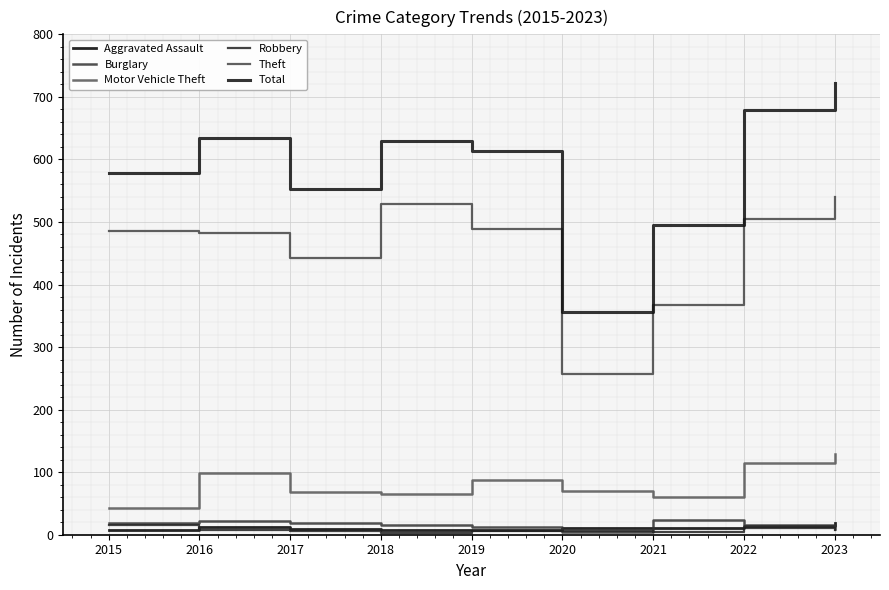

Which series has the largest total across all categories?

Total